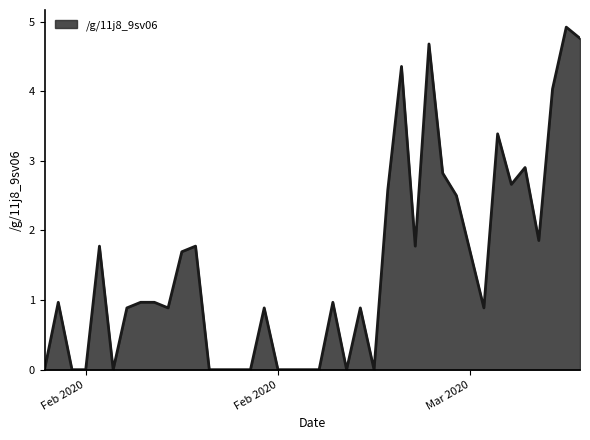

Does the chart display data point markers on the line(s)?

No